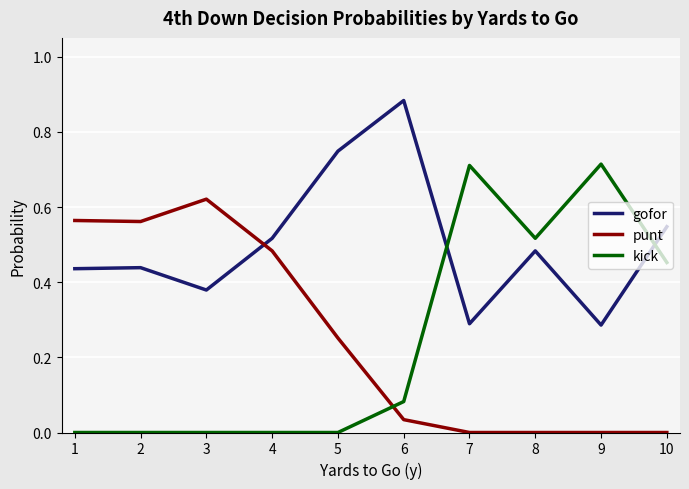

Where do gofor and kick first cross each other?

6 and 7